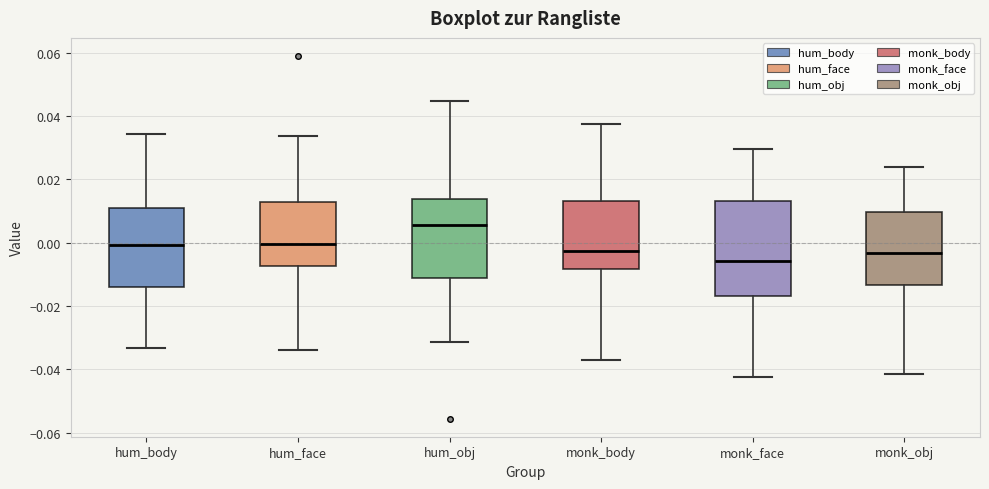

Where does the lower whisker of the box for monk_face end on the y-axis? The values are not printed on the chart, so give them approximately, as read against the axis.

-0.042